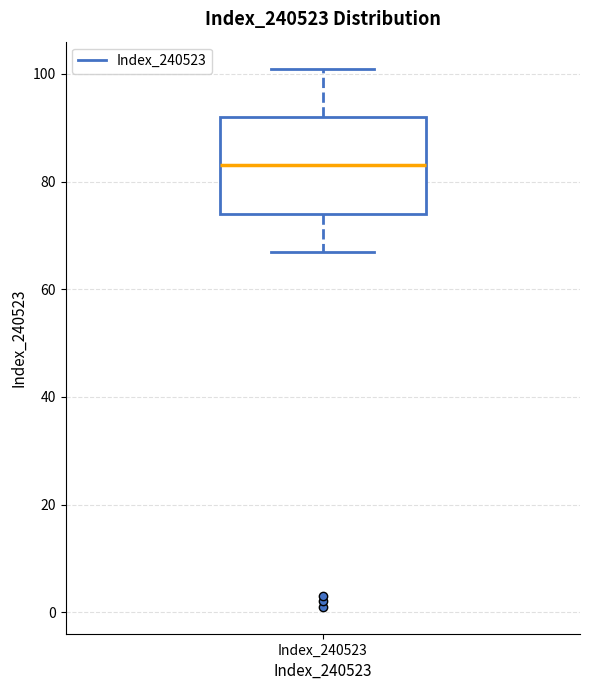

Read this box plot against the y-axis: the position of the median line, the range covered by the box, and the ends of both whiskers. The values are not printed on the chart, so give them approximately, as read against the axis.

median 84, box 74 to 92, whiskers 68 to 102